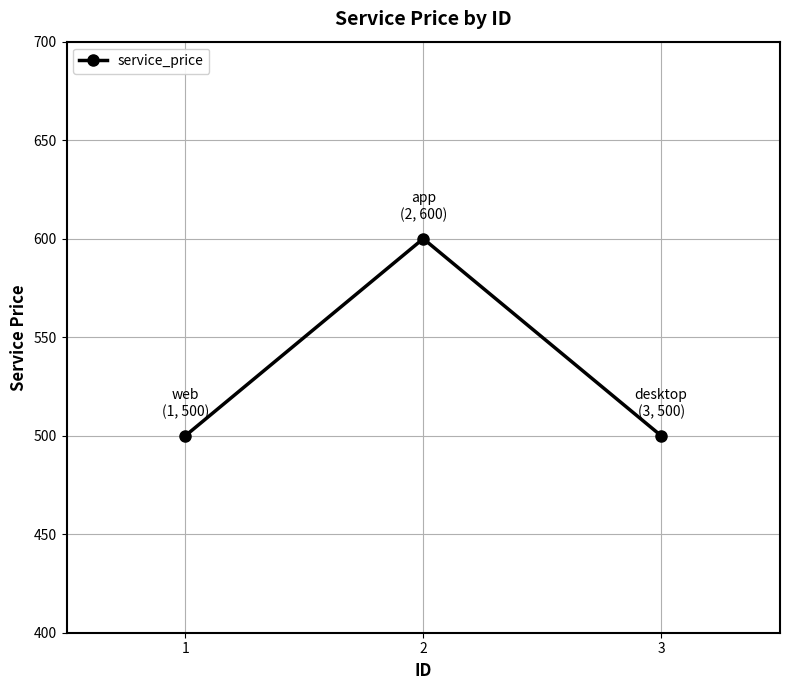

What is the value of the 3rd point from the left?

500